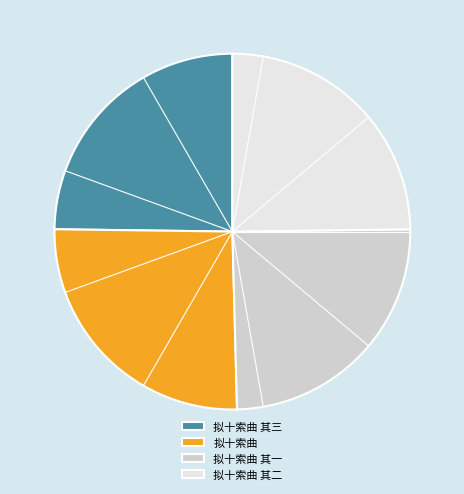

Does 拟十索曲 其三 represent more than half of the total?

No